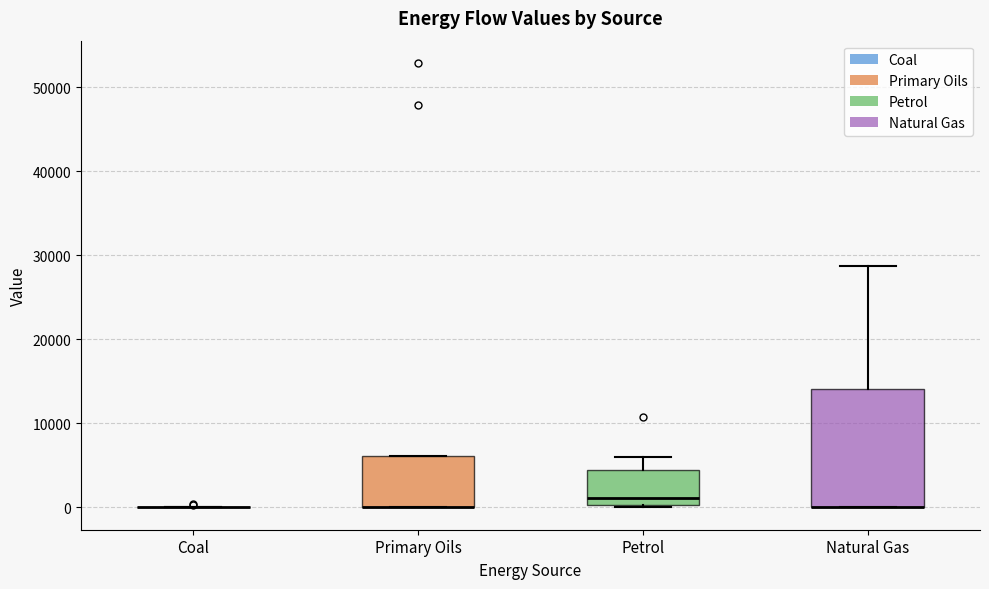

Reading left to right, transcribe this box plot: for each box, give where its median line is, the range the box spans, and where its two whiskers end, as read against the y-axis. The values are not printed on the chart, so give them approximately, as read against the axis.

Coal: box collapsed to a line at 0, whiskers 0 to 0
Primary Oils: median 0 (drawn on the box's lower edge), box 0 to 6000, whiskers 0 to 6000
Petrol: median 1000, box 0 to 4000, whiskers 0 to 6000
Natural Gas: median 0 (drawn on the box's lower edge), box 0 to 14000, whiskers 0 to 29000